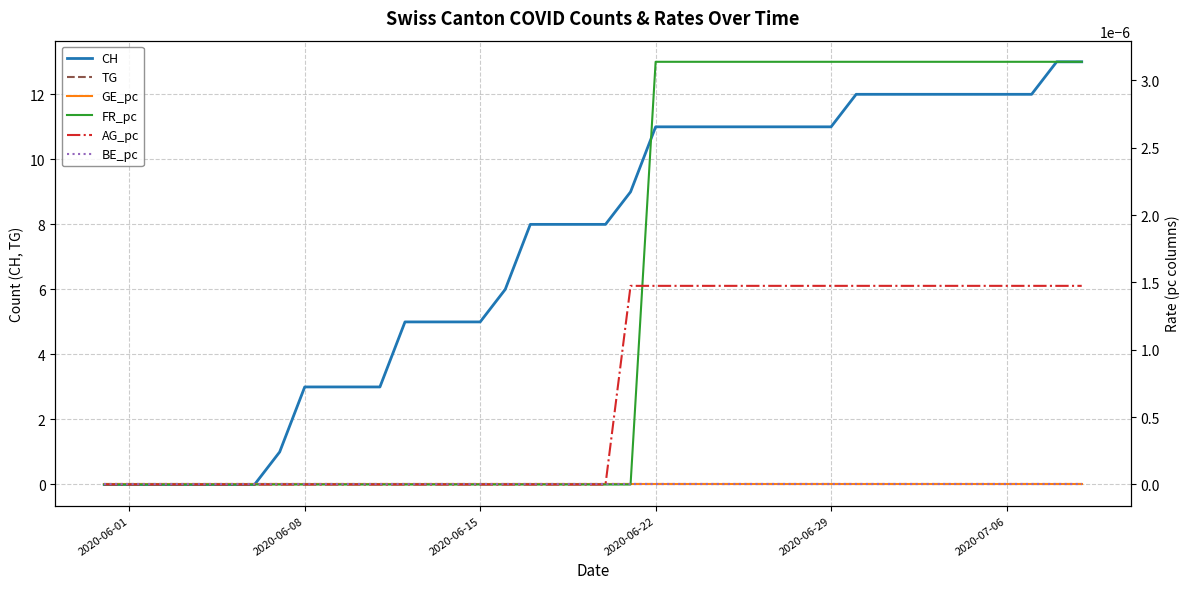

True or false: AG_pc and CH cross at least once.

False